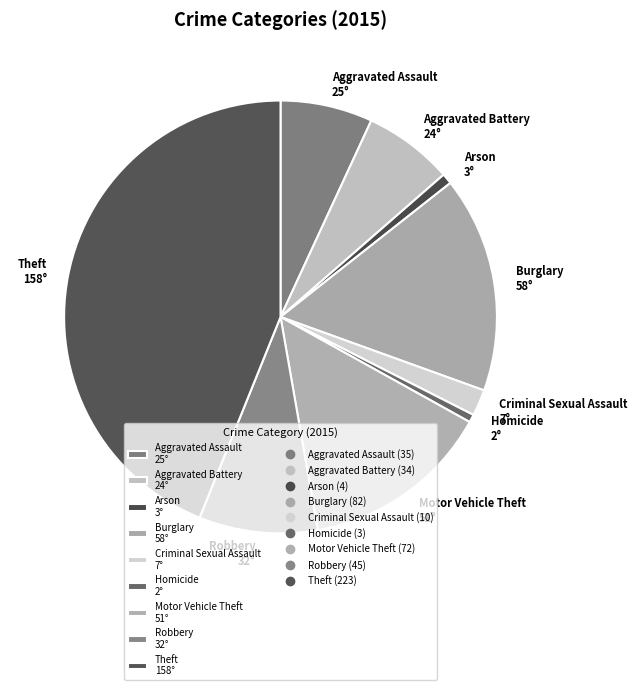

Does Motor Vehicle Theft represent more than half of the total?

No